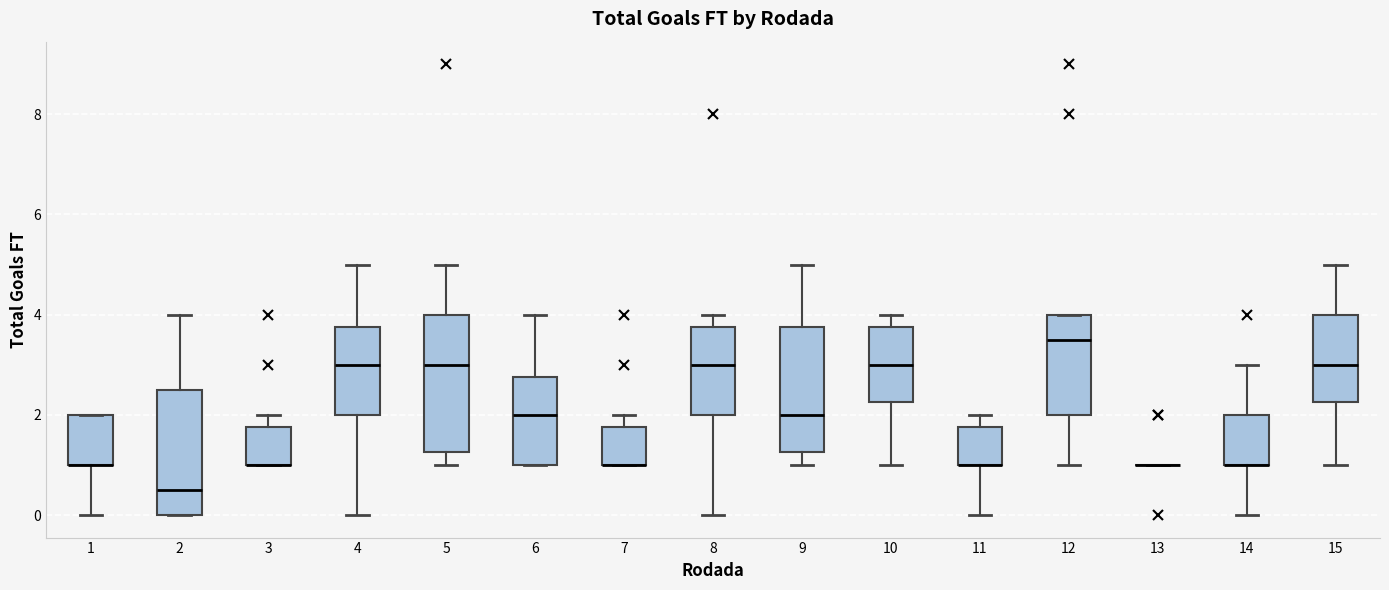

Where is the lower edge of the box at x = 12 on the y-axis? The values are not printed on the chart, so give them approximately, as read against the axis.

2.0